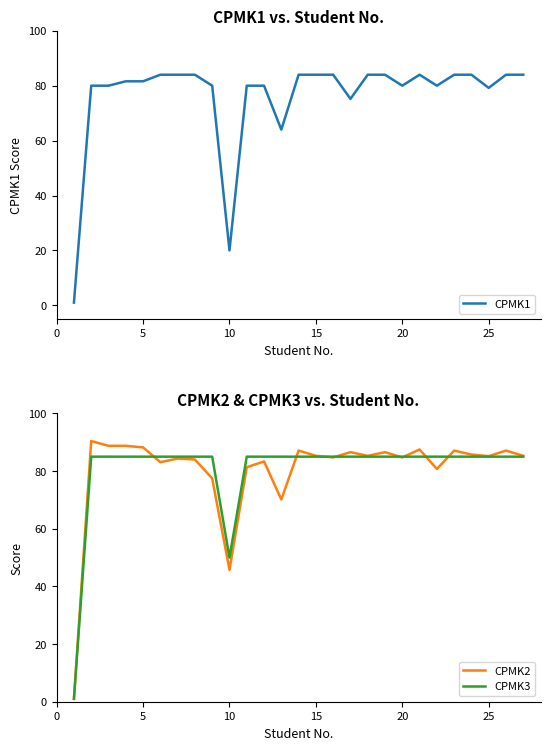

Is the value of CPMK2 at 24 greater than the value of CPMK3 at 12?

Yes